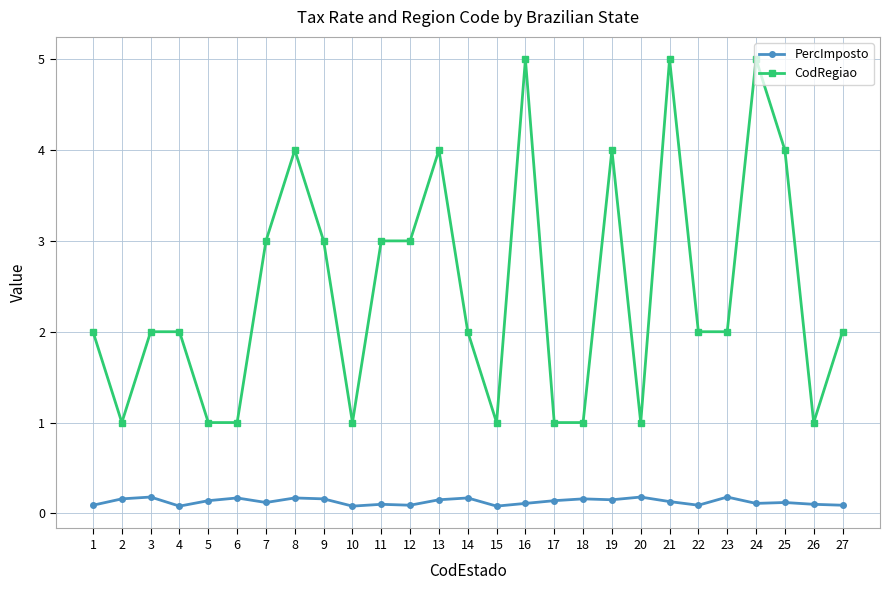

What is the highest value of the PercImposto series?

0.2